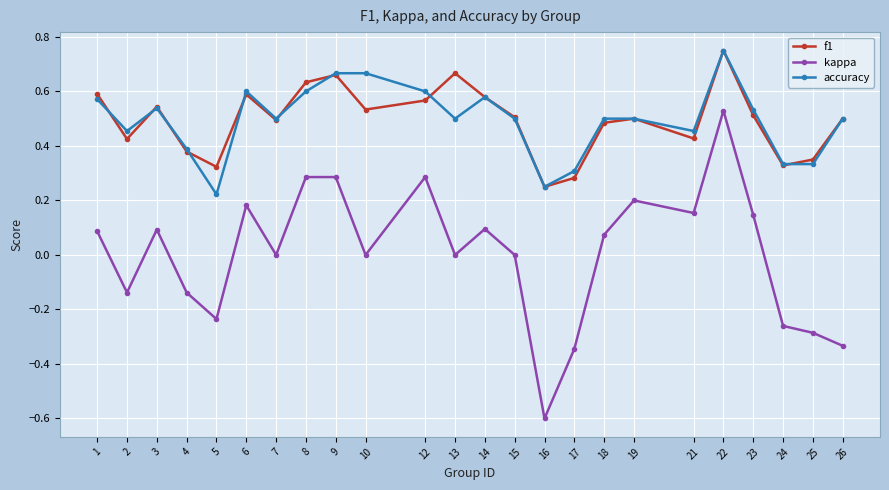

Which series changed the most between 14 and 24?

kappa